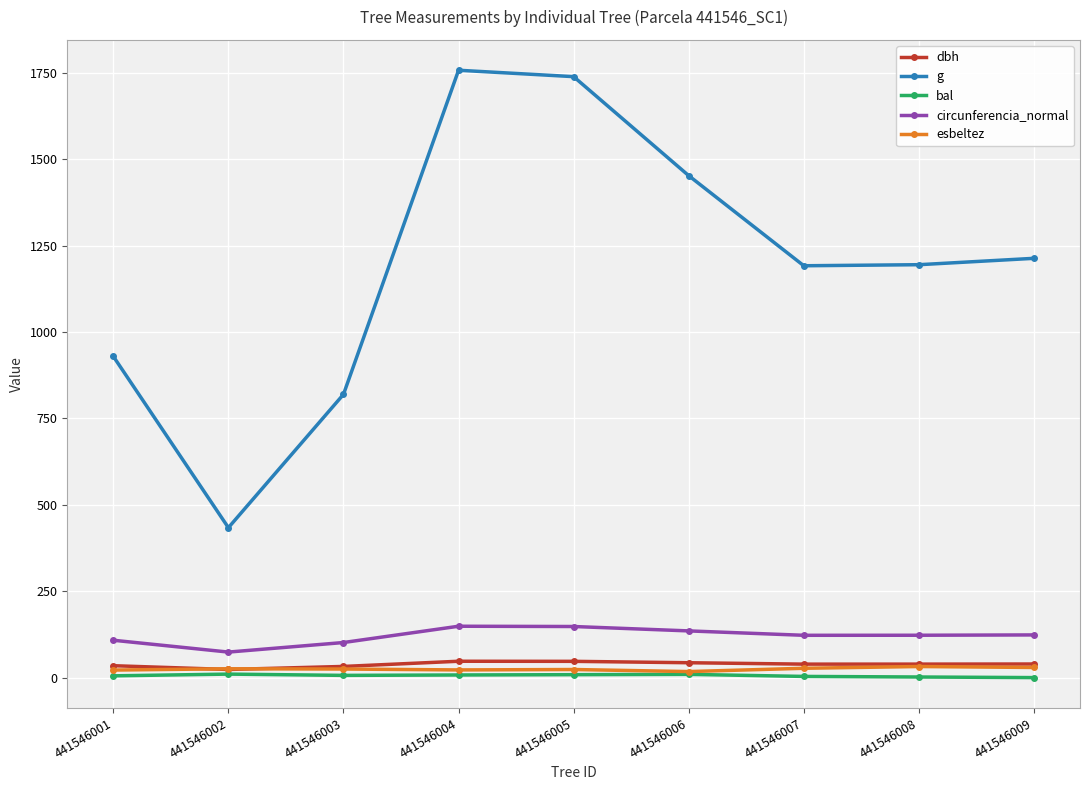

Is it true that circunferencia_normal equals 122.5 at 441546008?

True